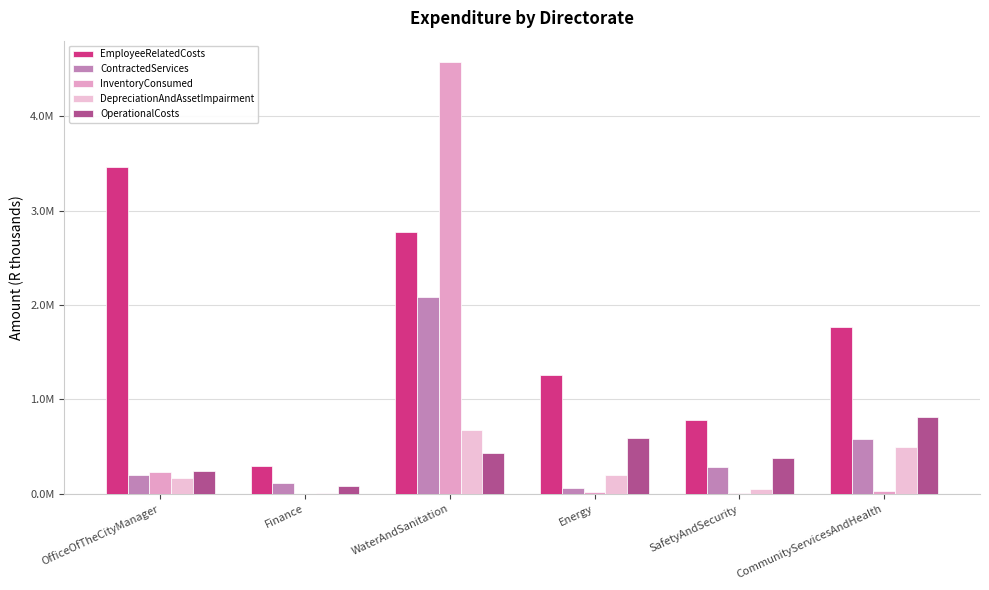

At Energy, list the series in order from smallest to largest.

InventoryConsumed, ContractedServices, DepreciationAndAssetImpairment, OperationalCosts, EmployeeRelatedCosts